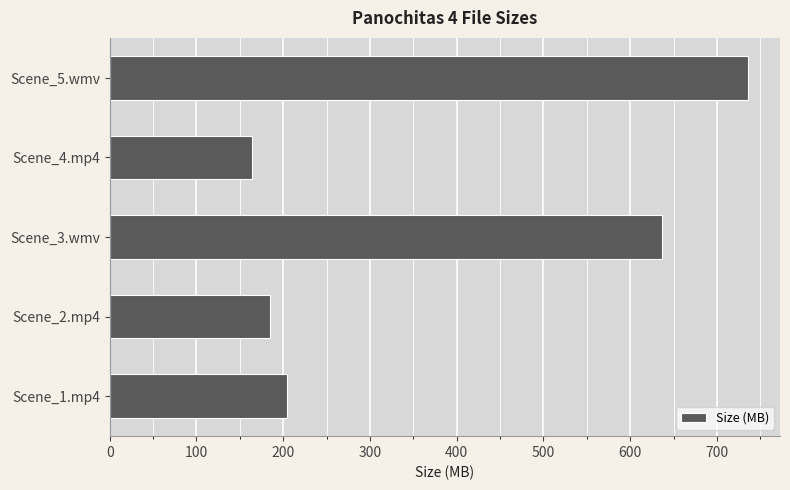

What is the difference between the maximum and second lowest values?

551.0